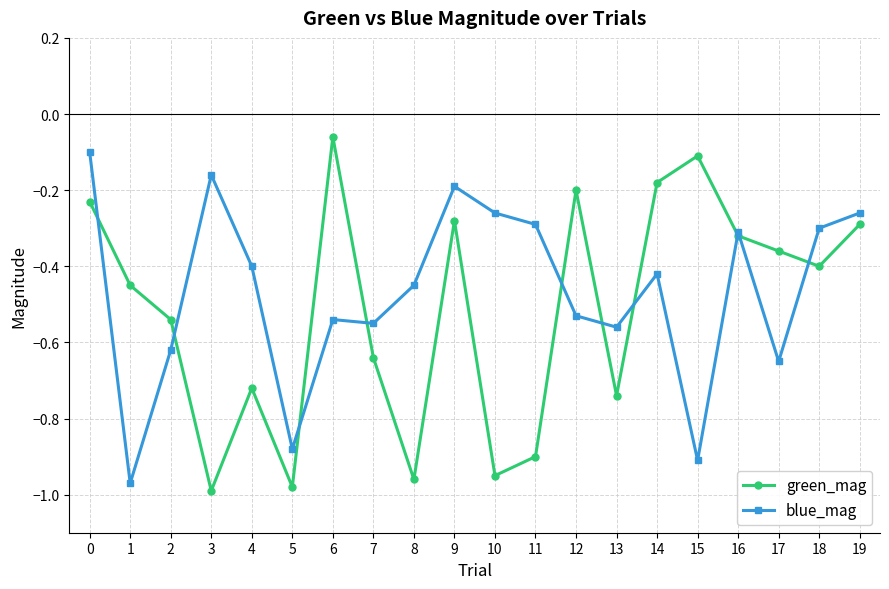

What are all the series names shown in the legend?

green_mag, blue_mag